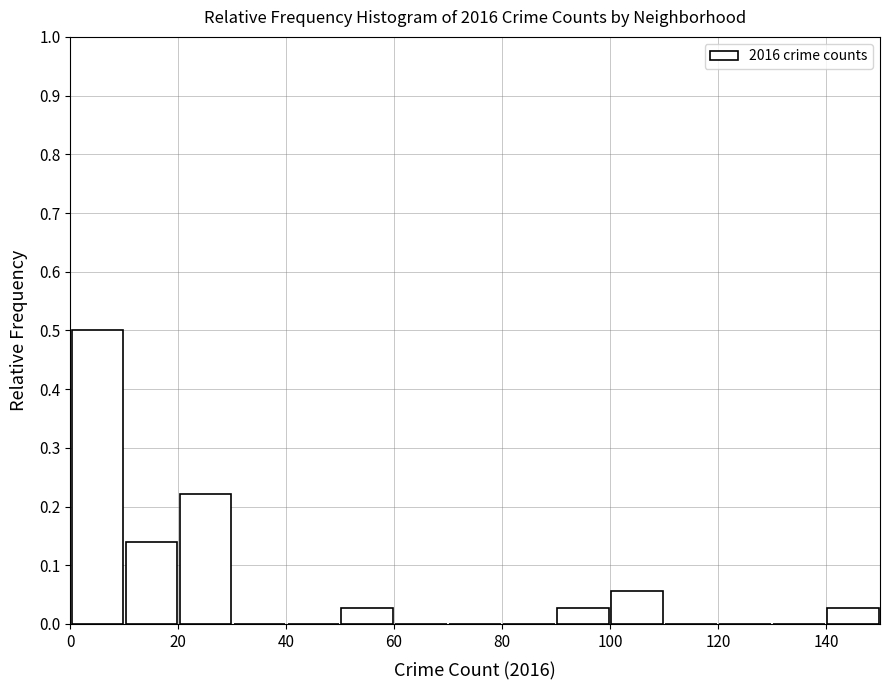

Which range on the x-axis has the tallest bar?

0 to 10